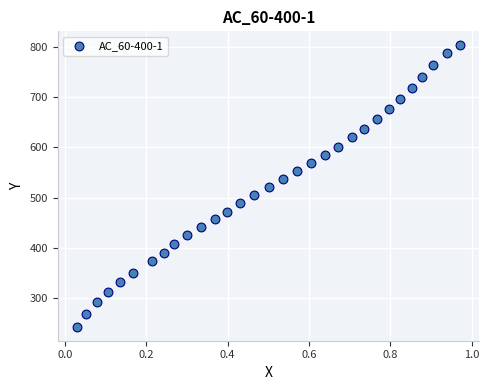

What is the range of X values (max minus min)?

0.9